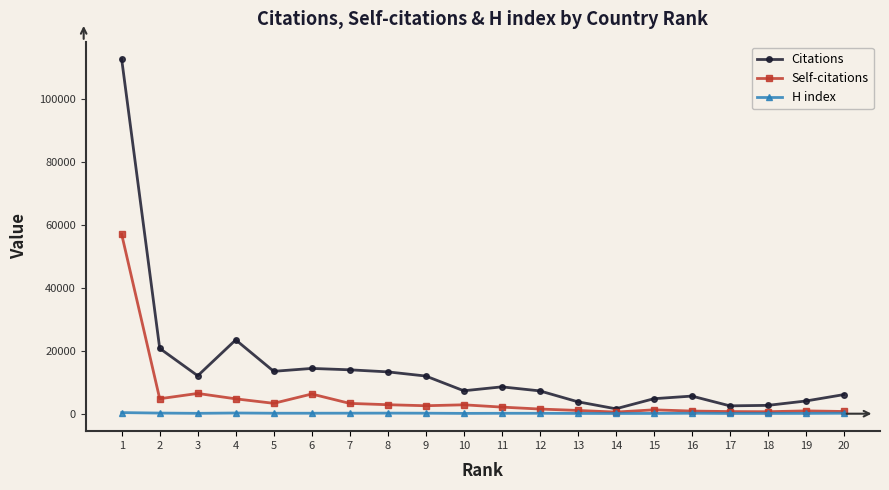

True or false: H index and Citations intersect in this chart.

False